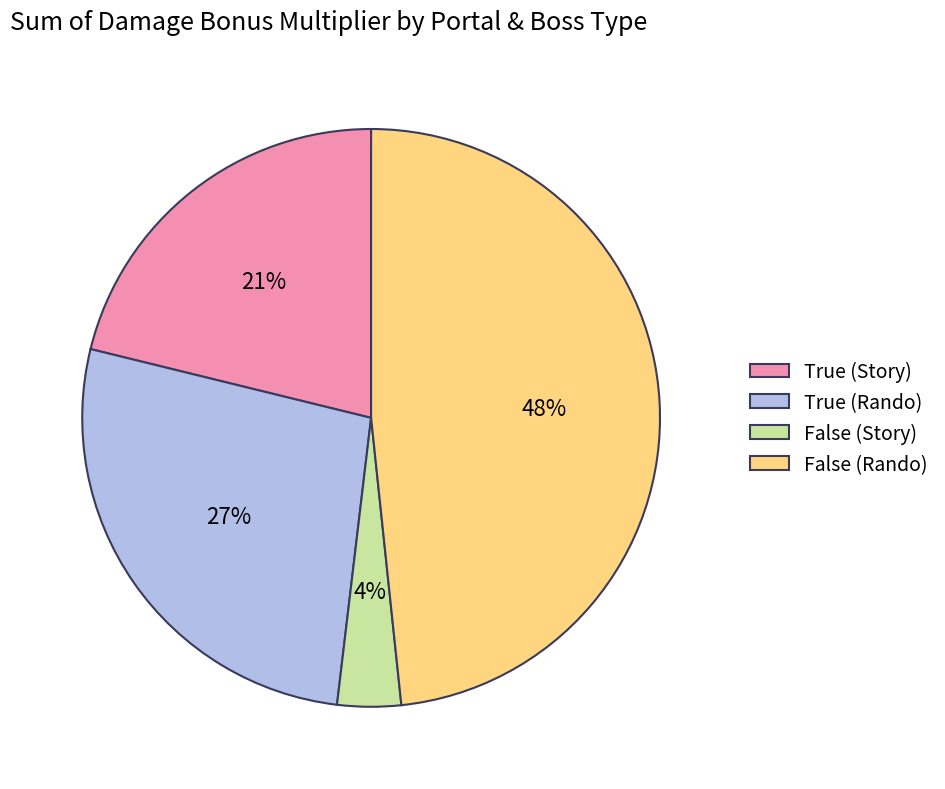

To the nearest percent, what is the combined percentage of False (Story) and False (Rando)?

52%